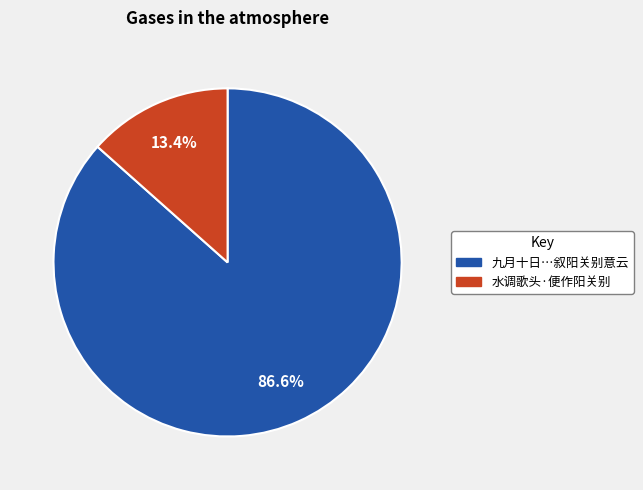

Which slice represents more than half of the pie?

九月十日…叙阳关别意云